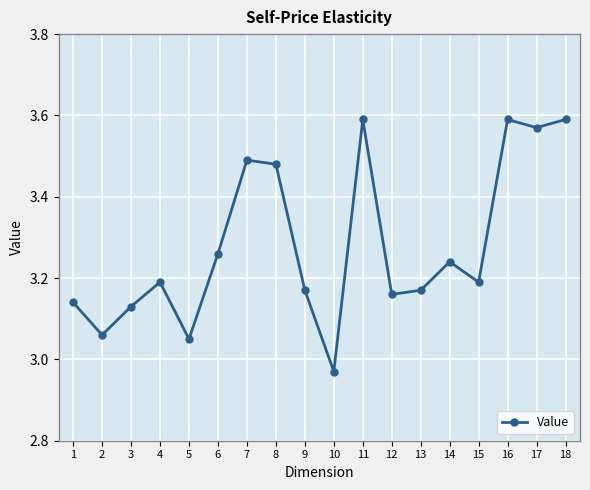

How many distinct data groups are displayed?

1